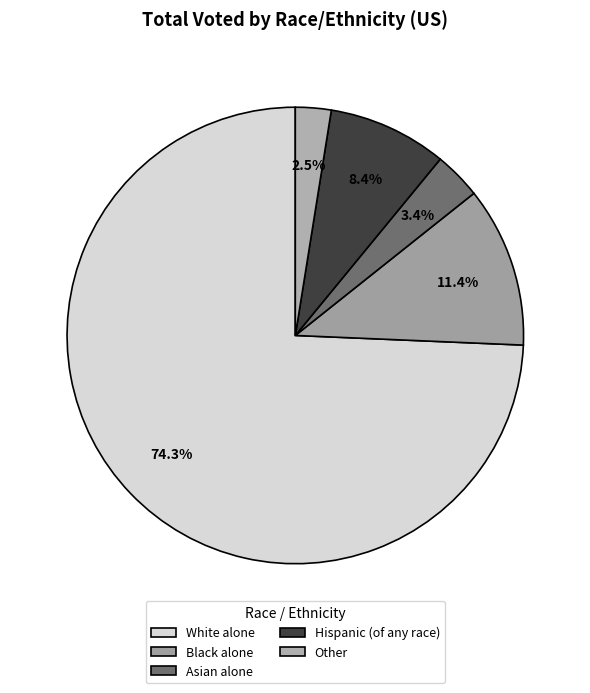

To the nearest percent, what percentage of the pie is Asian alone?

3%